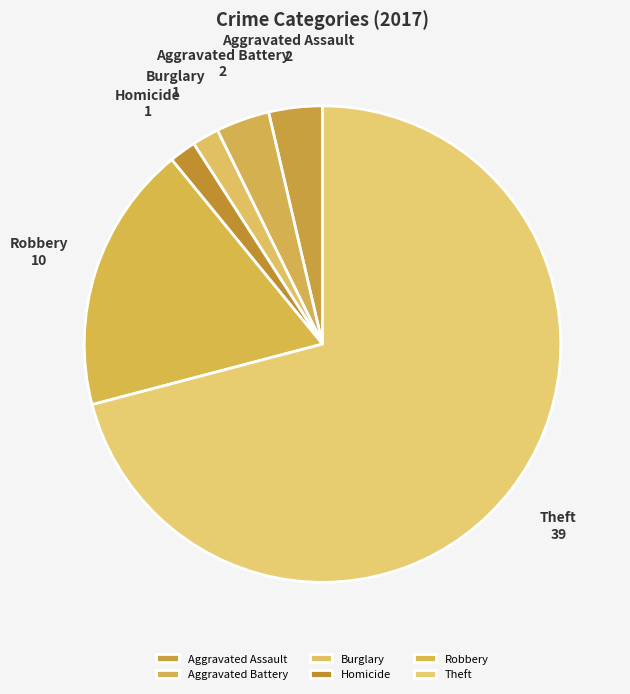

Does Theft represent more than half of the total?

Yes